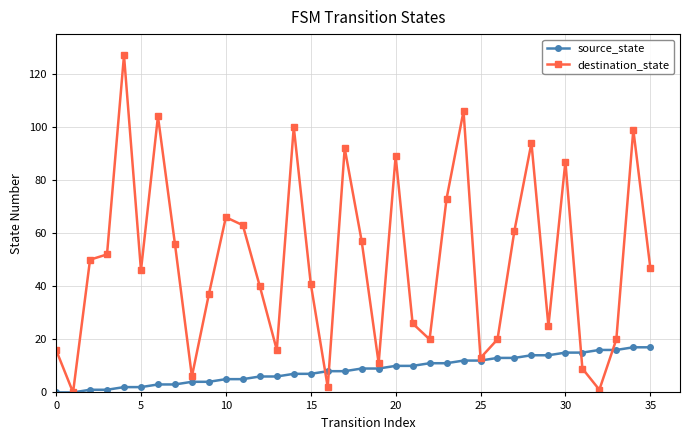

What is the greatest value displayed?

127